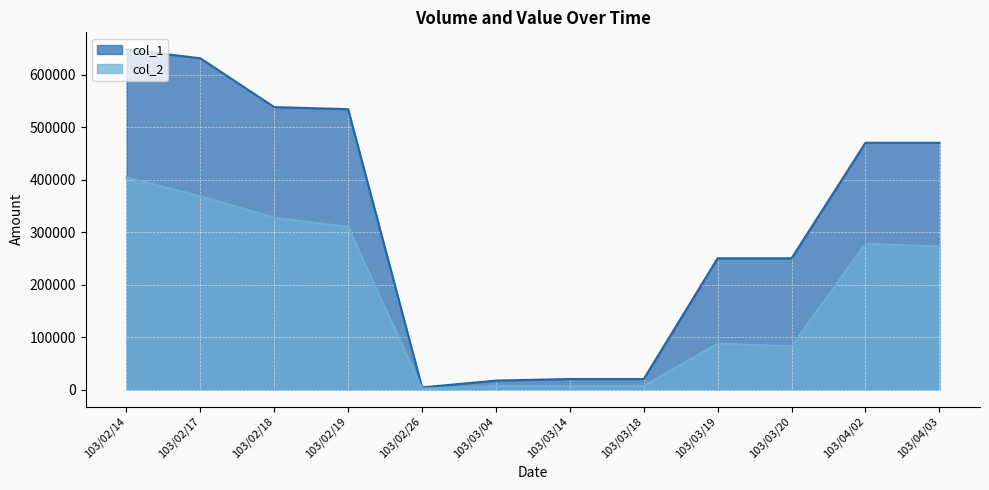

How many lines are shown in the chart?

2